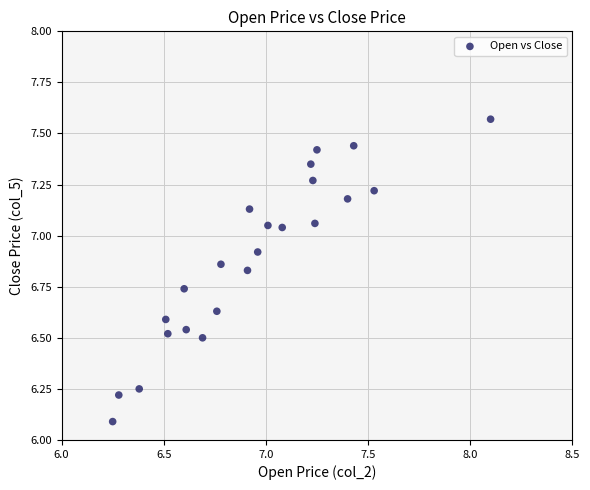

What Y value in the scatter plot is closest to 6?

6.1